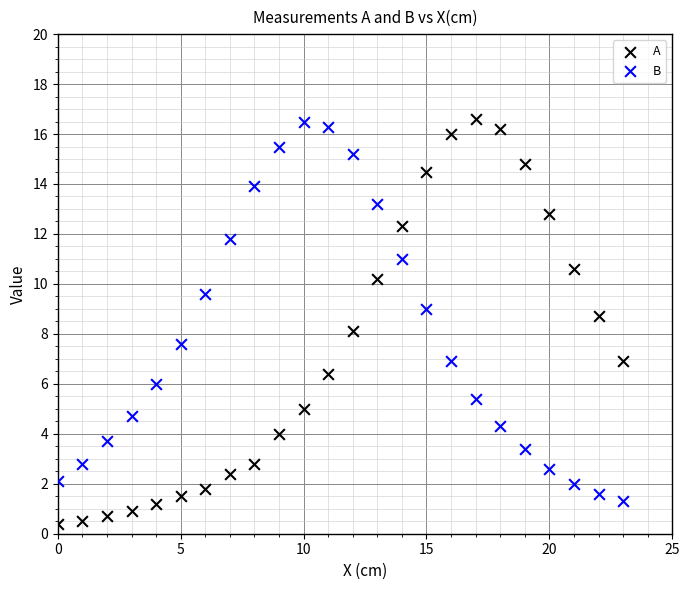

Which series contains the lowest Y value?

A